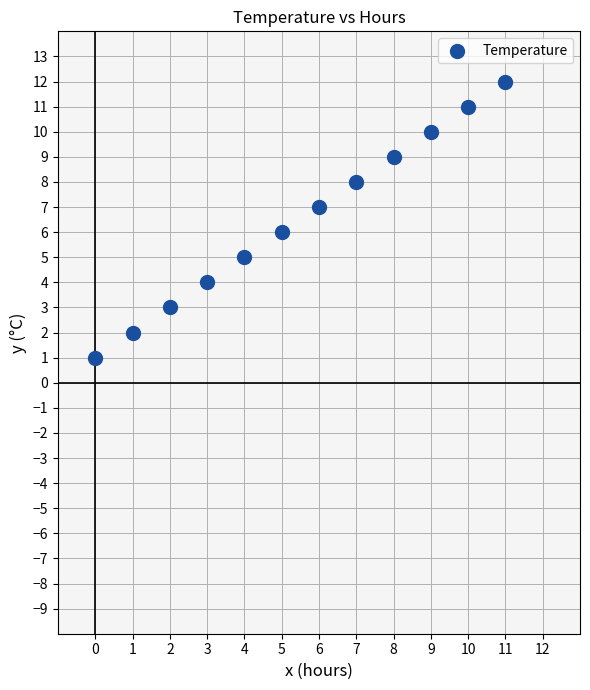

What is the range of Y values (max minus min)?

11